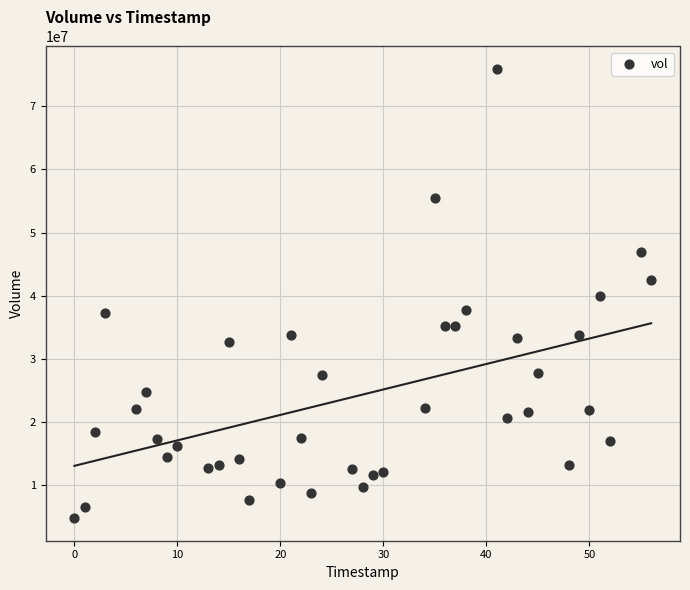

What is the range of X values (max minus min)?

56